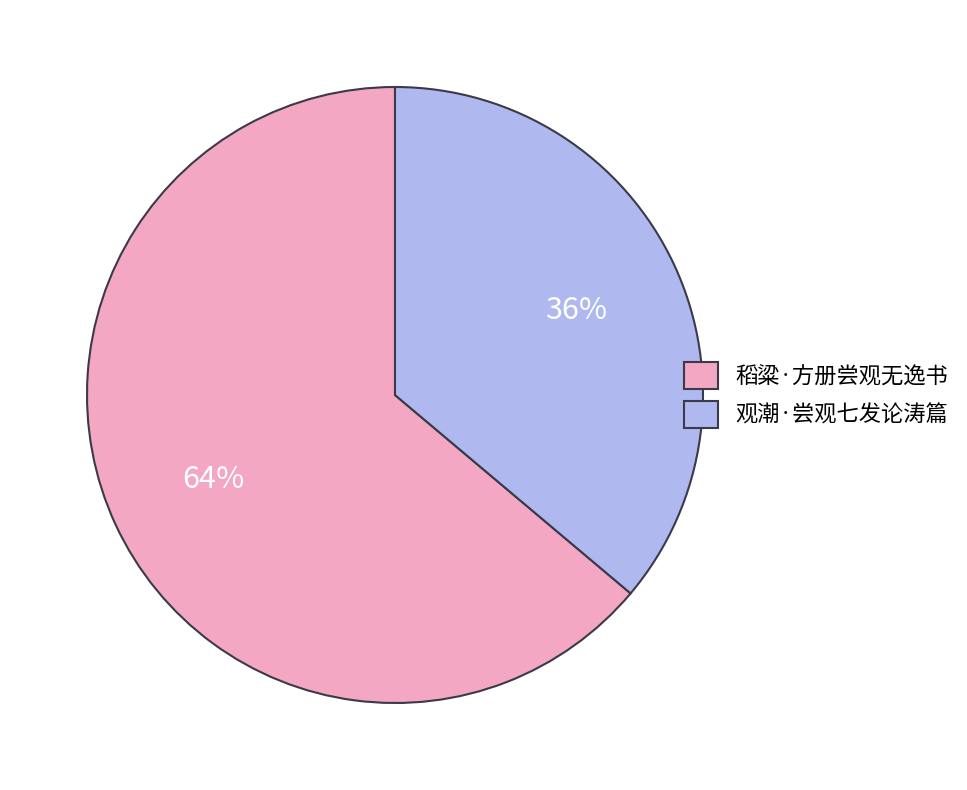

Which slice represents more than half of the pie?

稻粱·方册尝观无逸书